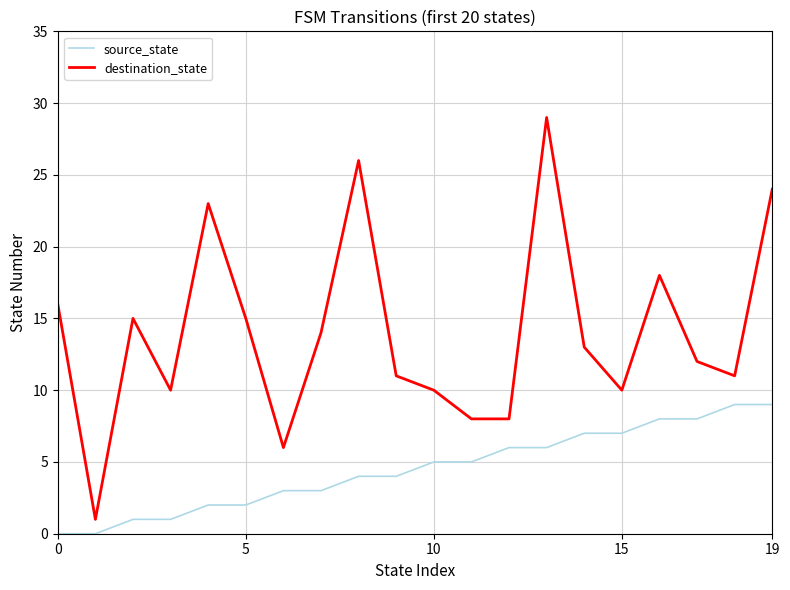

True or false: destination_state and source_state cross at least once.

False